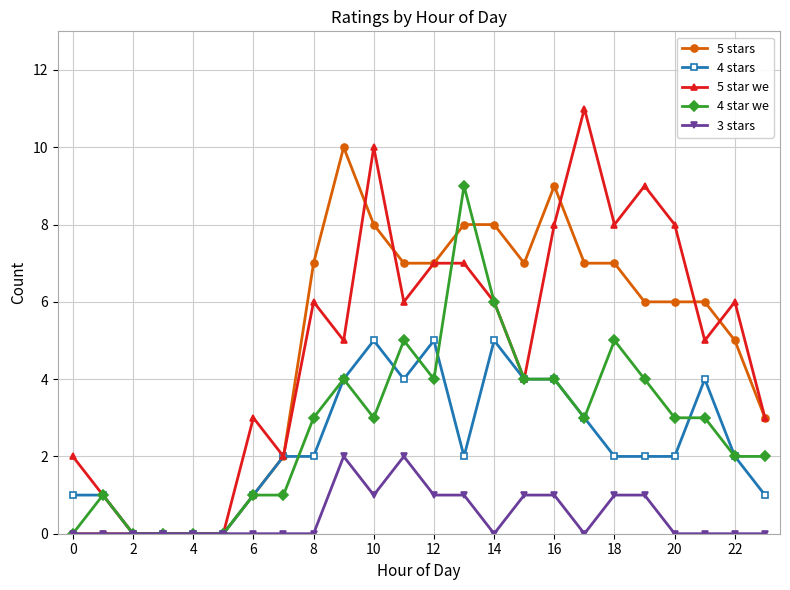

Rank the series by their maximum value, from highest to lowest.

5 star we, 5 stars, 4 star we, 4 stars, 3 stars